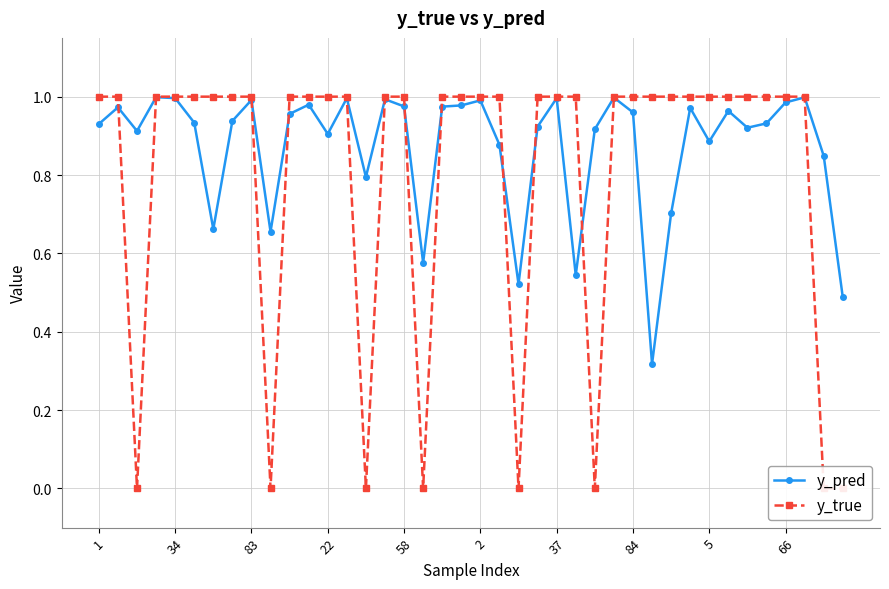

Is it true that y_pred equals 0.6 at 17?

True